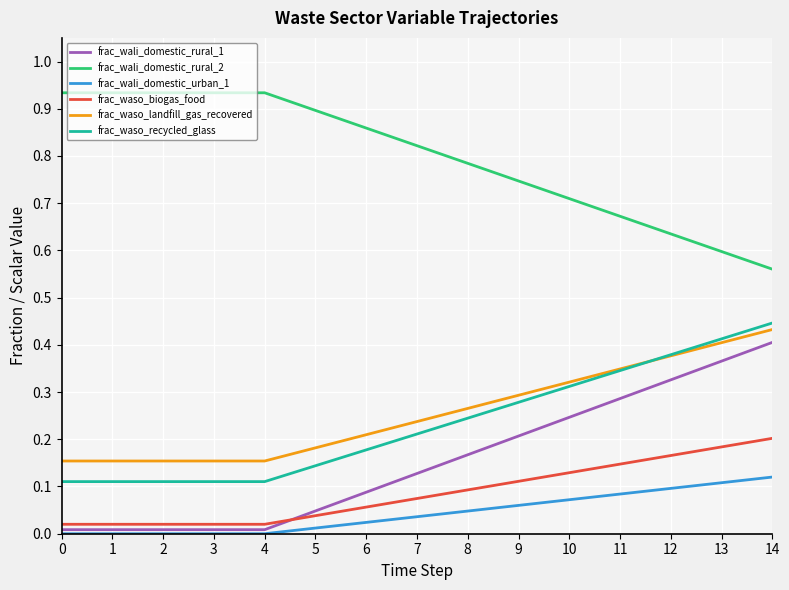

At how many categories does at least one series exceed 0?

15